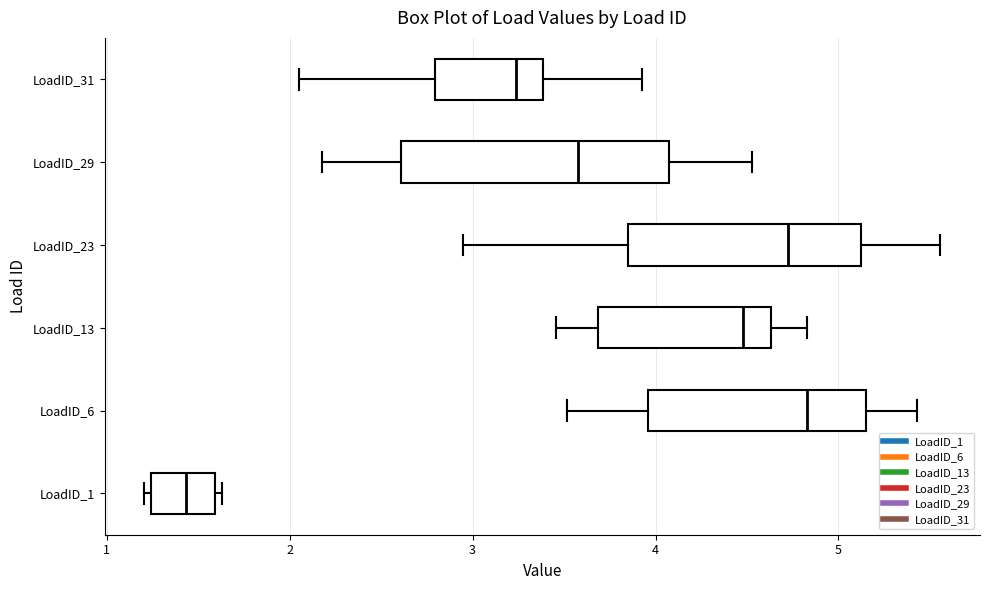

Reading bottom to top, read every box against the x-axis: the position of its median line, the range the box covers, and the ends of its whiskers. The values are not printed on the chart, so give them approximately, as read against the axis.

LoadID_1: median 1.4, box 1.2 to 1.6, whiskers 1.2 (just left of the box's left edge) to 1.6 (just right of the box's right edge)
LoadID_6: median 4.8, box 4.0 to 5.2, whiskers 3.5 to 5.4
LoadID_13: median 4.5, box 3.7 to 4.6, whiskers 3.5 to 4.8
LoadID_23: median 4.7, box 3.8 to 5.1, whiskers 2.9 to 5.6
LoadID_29: median 3.6, box 2.6 to 4.1, whiskers 2.2 to 4.5
LoadID_31: median 3.2, box 2.8 to 3.4, whiskers 2.1 to 3.9